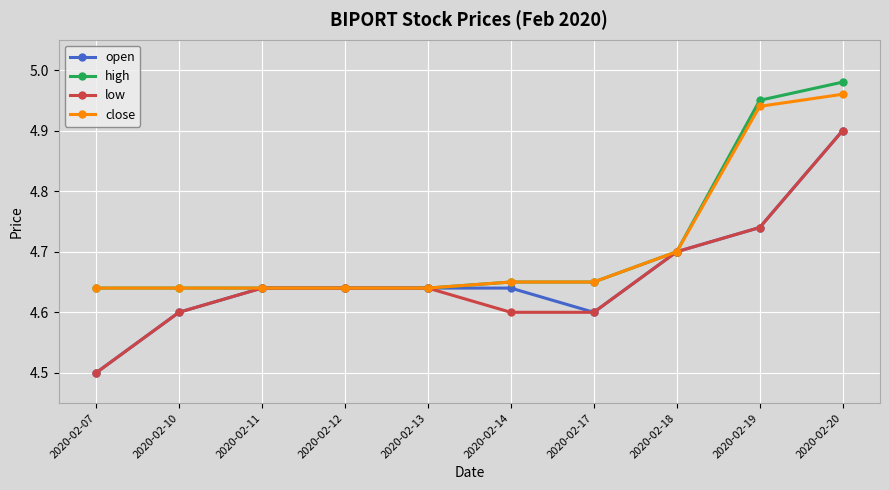

Between 2020-02-11 and 2020-02-20, which series saw the biggest shift?

high